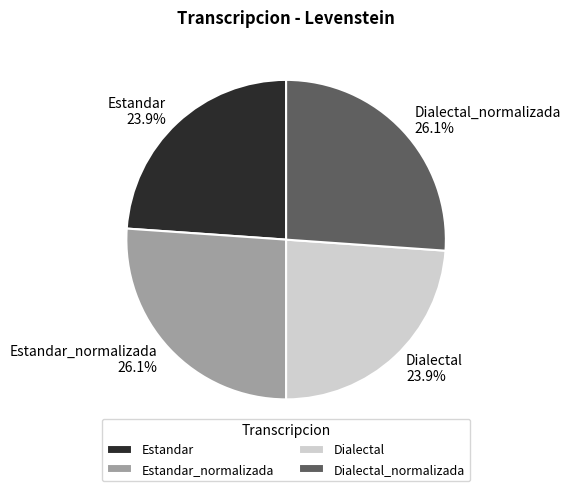

Is Estandar_normalizada the majority of the pie?

No